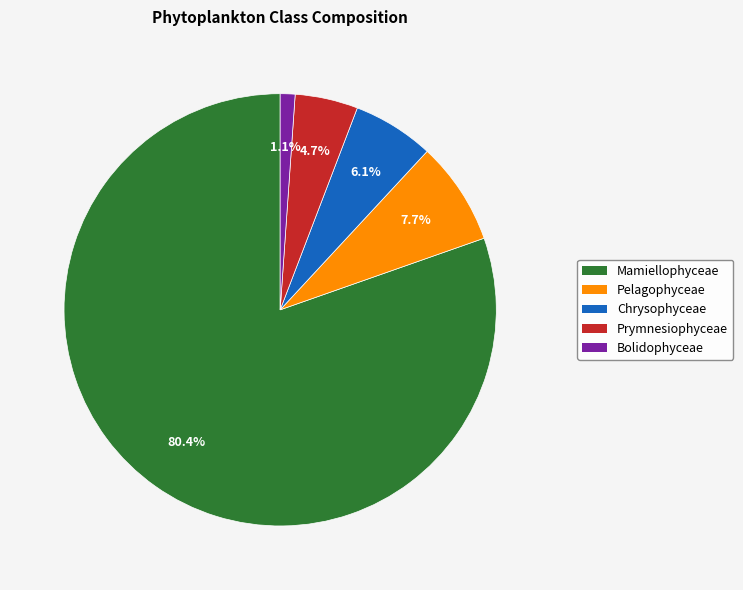

What portion of the pie excludes Mamiellophyceae?

19.6%